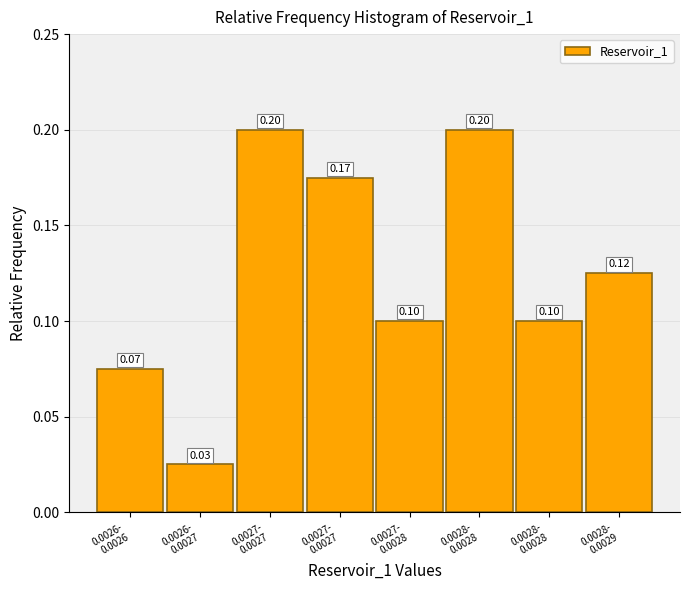

Count the number of data series in this chart.

1